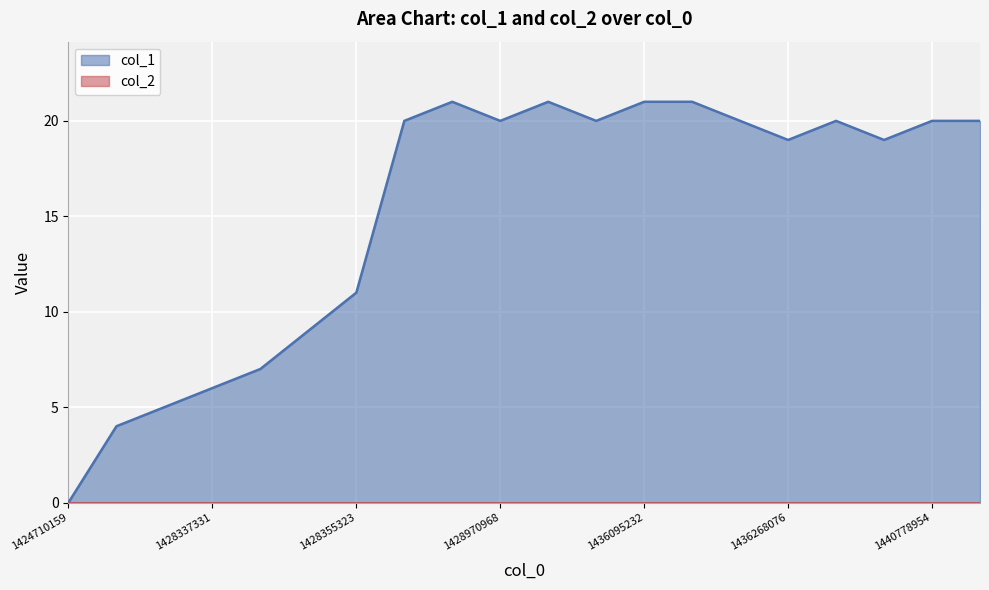

Where is the first local minimum?

1428970968